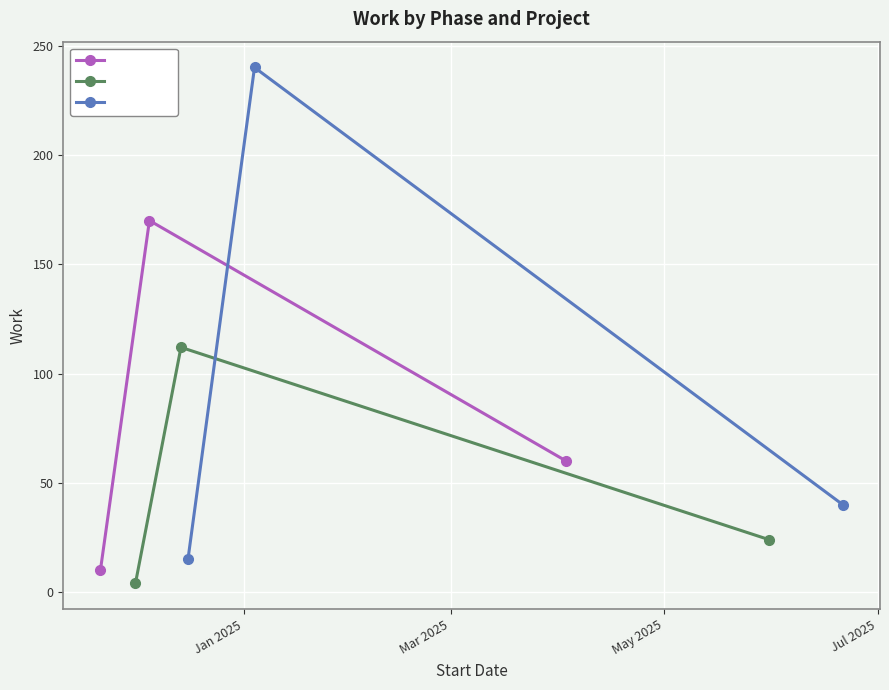

How many values in the Project 2 series exceed 60?

1